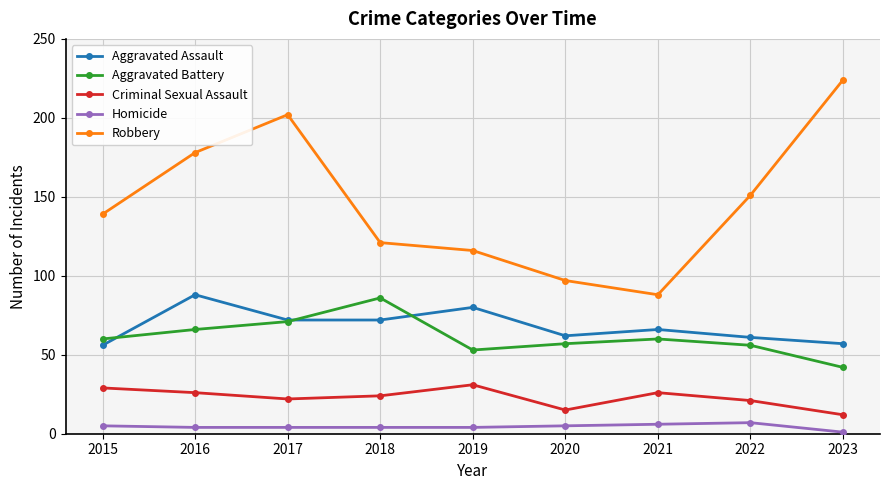

True or false: Aggravated Assault and Aggravated Battery intersect in this chart.

True